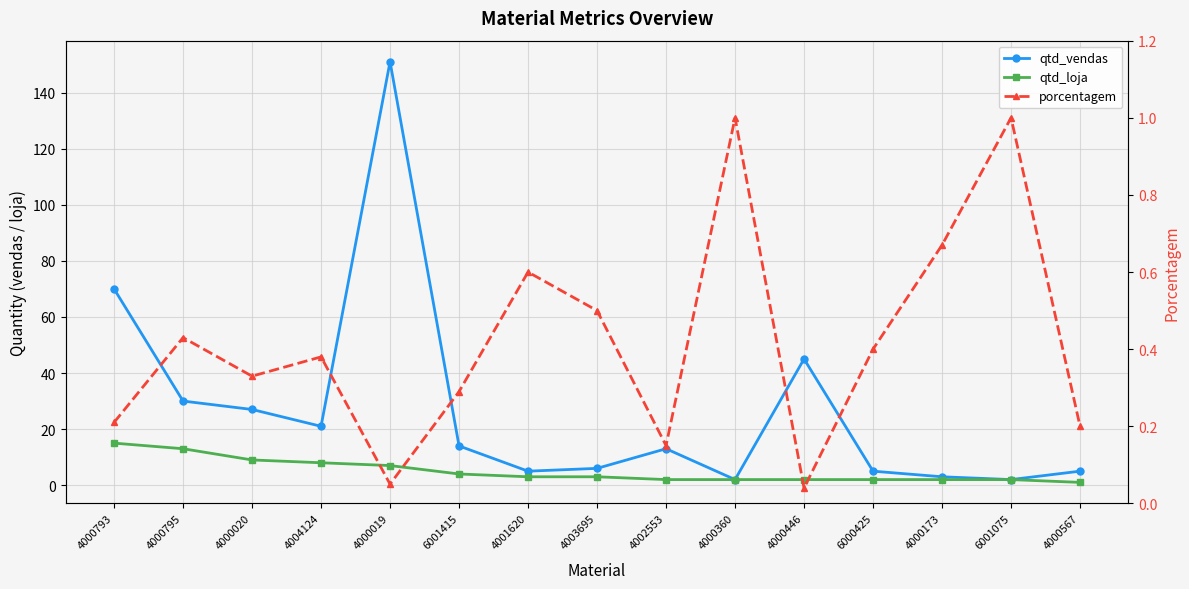

Is this an area chart (filled region under the line)?

No